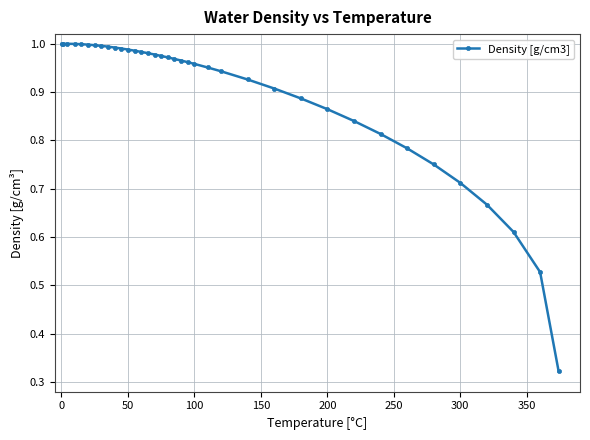

What is the sum of all values?

33.2